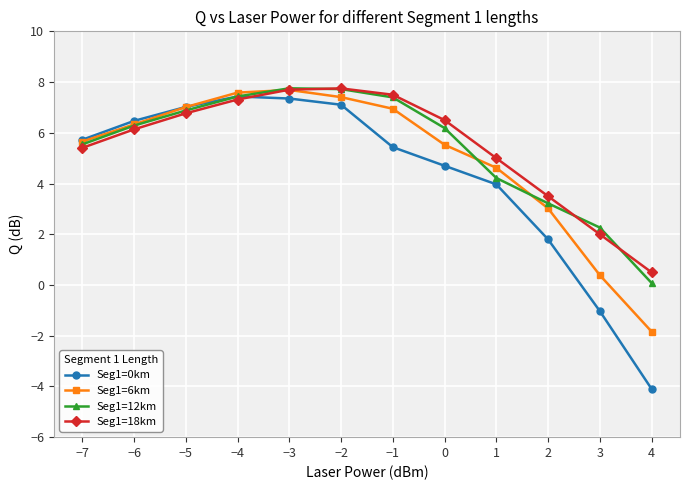

What are all the series names shown in the legend?

Seg1=0km, Seg1=6km, Seg1=12km, Seg1=18km